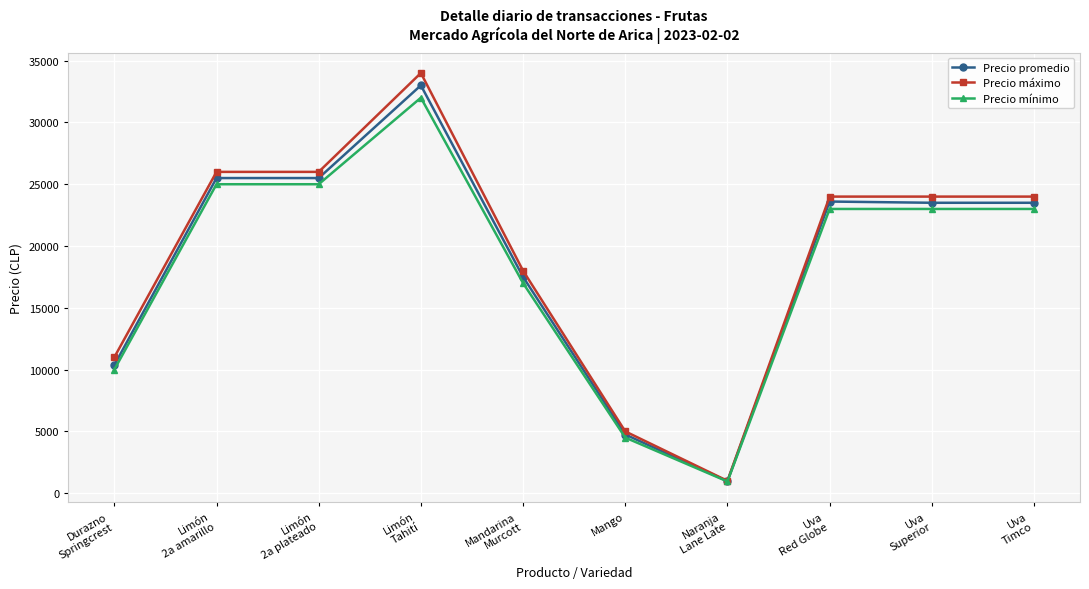

What is the sum of the Precio promedio values at Naranja
Lane Late and Limón
2a amarillo?

26475